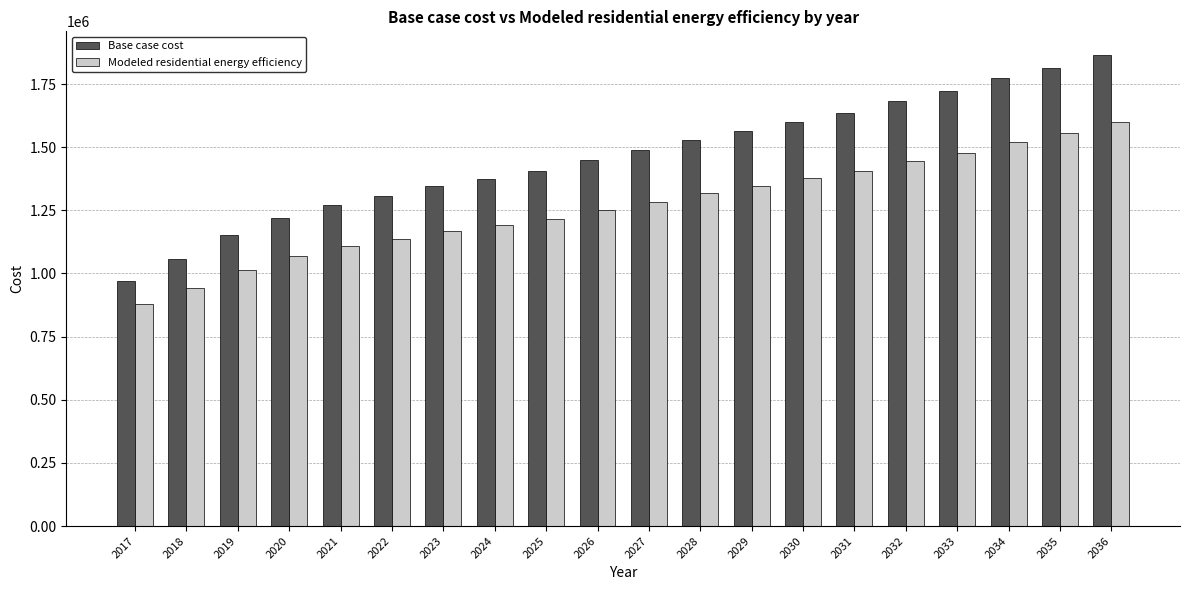

Are the bars horizontal?

No